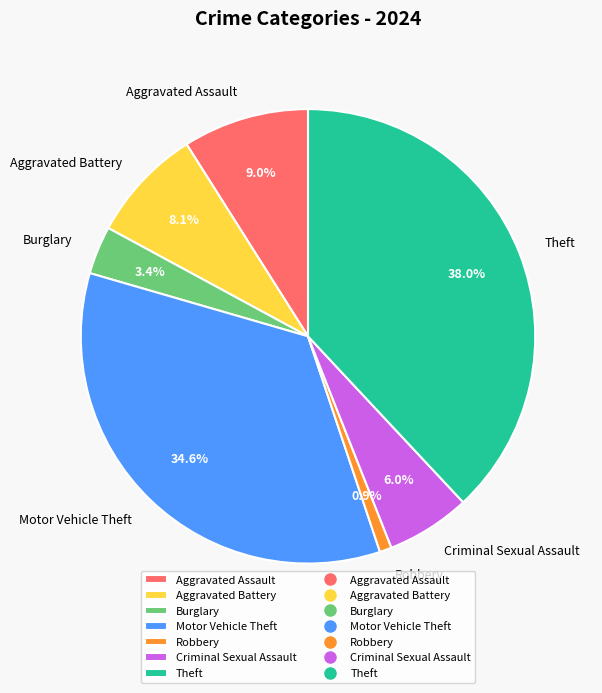

Does any single category account for the majority?

No